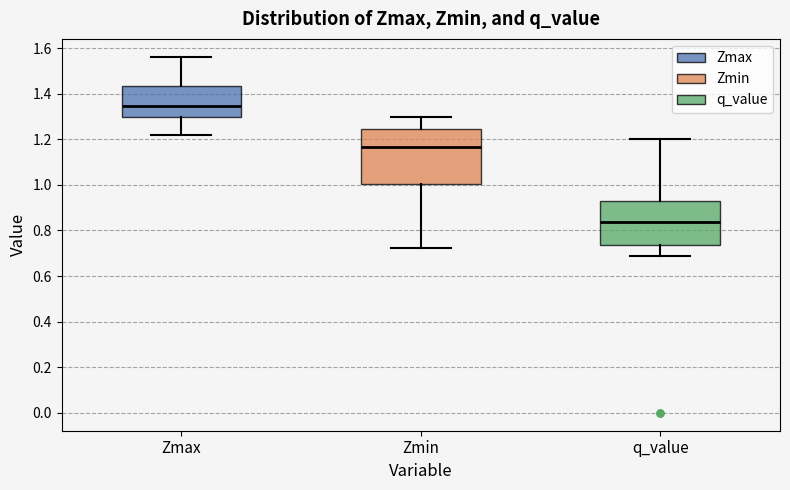

Where is the lower edge of the box for q_value on the y-axis? The values are not printed on the chart, so give them approximately, as read against the axis.

0.74